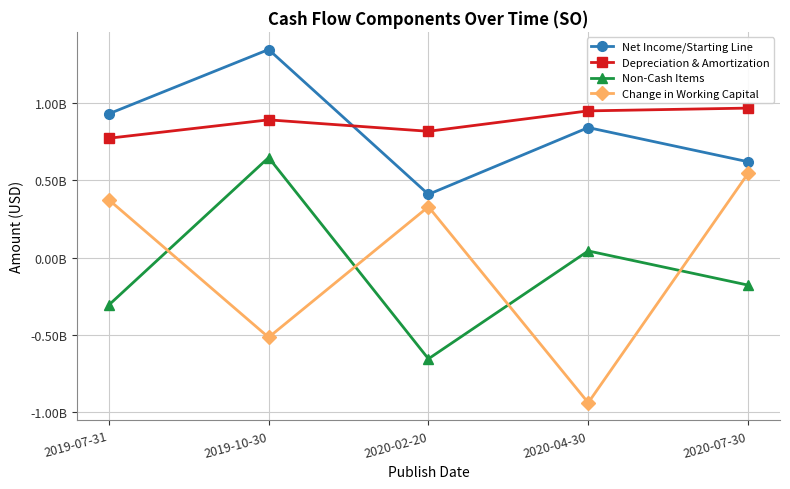

At which label is Depreciation & Amortization closest to 869500000?

2019-10-30